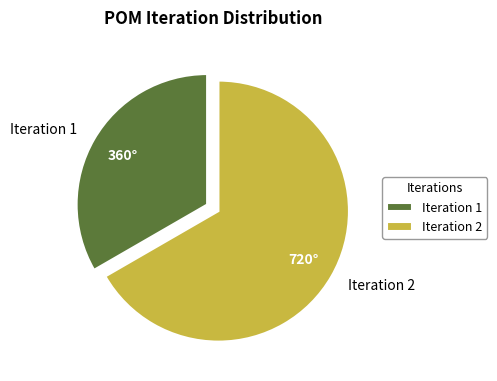

The Iteration 1 slice represents 22% of the pie. True or false?

False